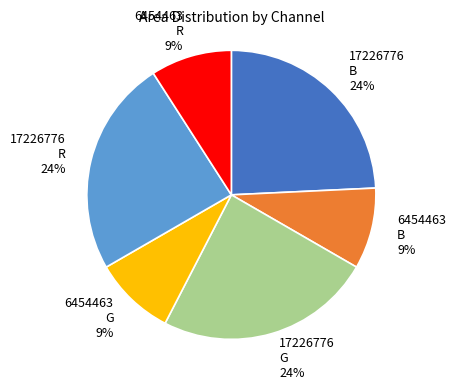

Which has a higher value, 17226776 R or 6454463 G?

17226776 R